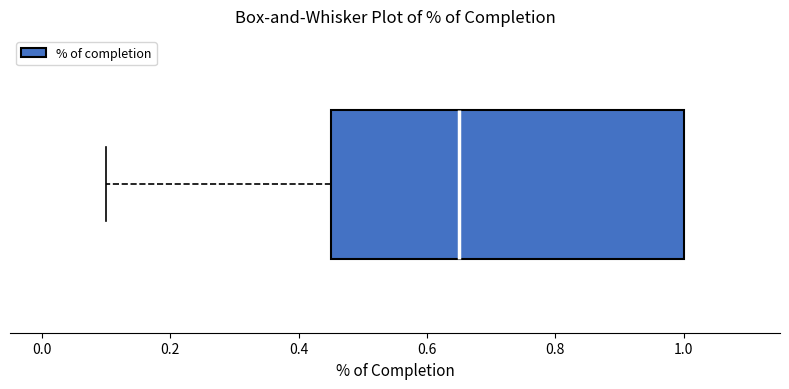

Read this box plot against the x-axis: the position of the median line, the range covered by the box, and the ends of both whiskers. The values are not printed on the chart, so give them approximately, as read against the axis.

median 0.66, box 0.46 to 1.00, whiskers 0.10 to 1.00